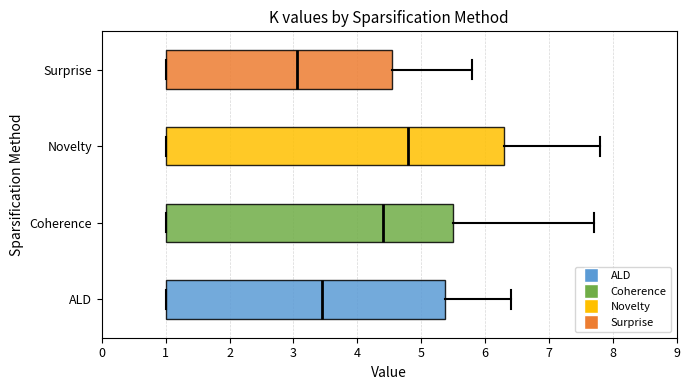

Reading bottom to top, read every box against the x-axis: the position of its median line, the range the box covers, and the ends of its whiskers. The values are not printed on the chart, so give them approximately, as read against the axis.

ALD: median 3.5, box 1.0 to 5.4, whiskers 1.0 to 6.4
Coherence: median 4.4, box 1.0 to 5.5, whiskers 1.0 to 7.7
Novelty: median 4.8, box 1.0 to 6.3, whiskers 1.0 to 7.8
Surprise: median 3.1, box 1.0 to 4.6, whiskers 1.0 to 5.8